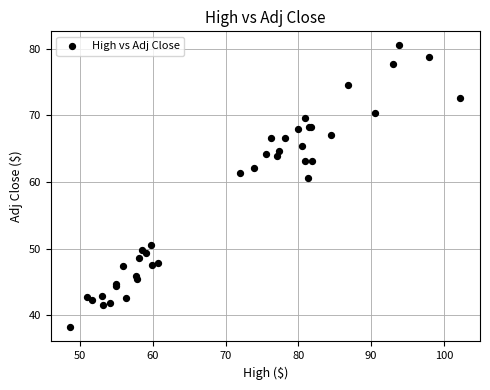

What Y value in the scatter plot is closest to 59?

60.6